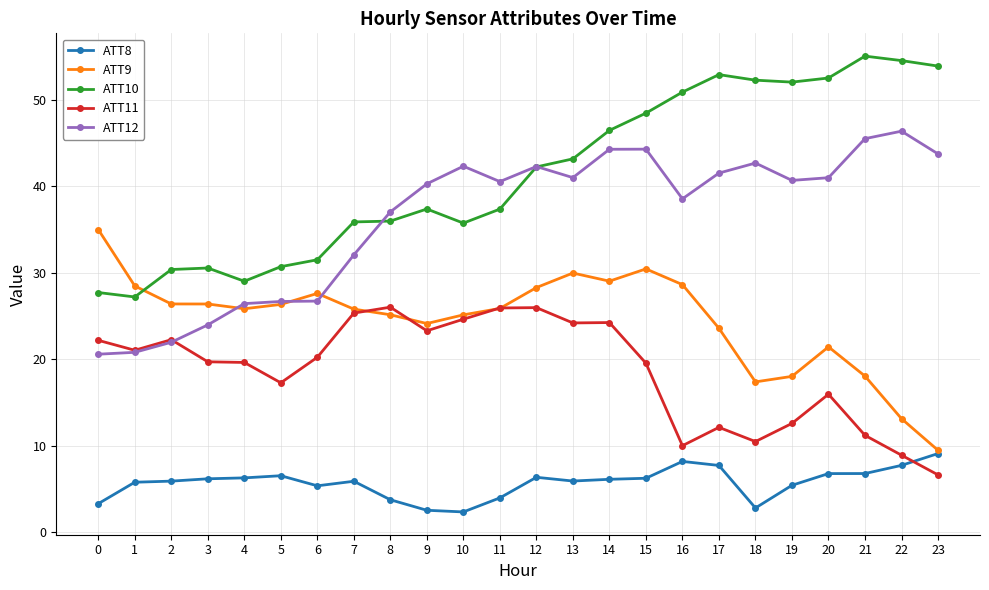

What is the total value across all series at 0?

108.8